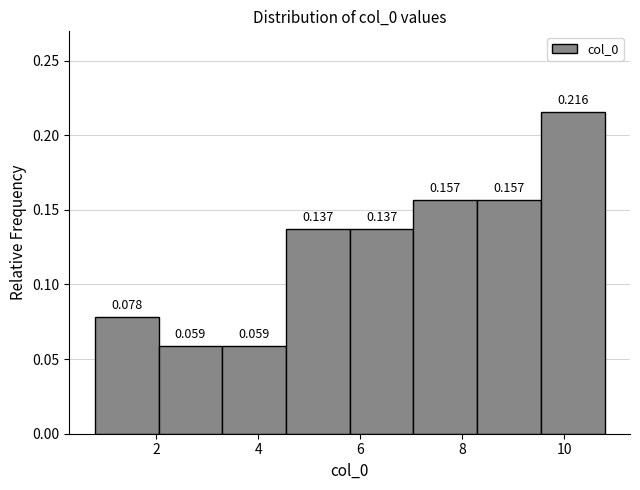

Reading left to right, list every bar in this chart as the range it spans on the x-axis followed by its height. The bar edges are not printed on the chart, so give them approximately, as read against the axis.

0.8 to 2.0: 0.078
2.0 to 3.2: 0.059
3.2 to 4.6: 0.059
4.6 to 5.8: 0.137
5.8 to 7.0: 0.137
7.0 to 8.2: 0.157
8.2 to 9.6: 0.157
9.6 to 10.8: 0.216